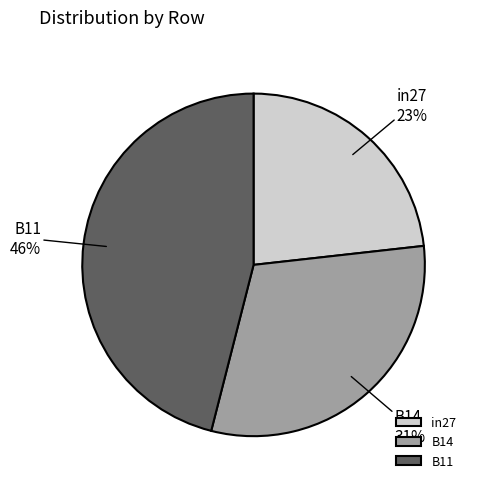

Is B14 the majority of the pie?

No